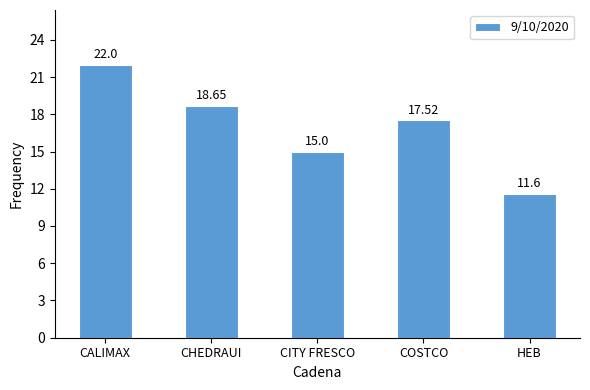

At which label is the value closest to 16?

CITY FRESCO